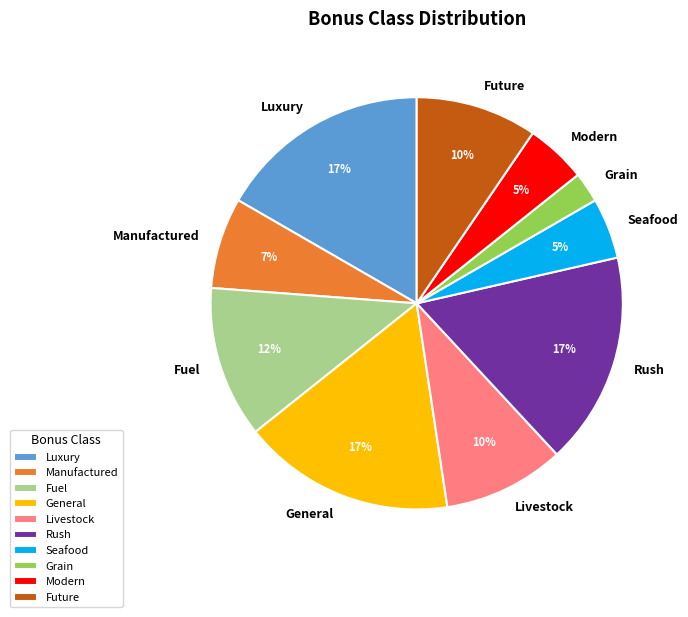

Is it true that Rush is 9% of the pie?

False